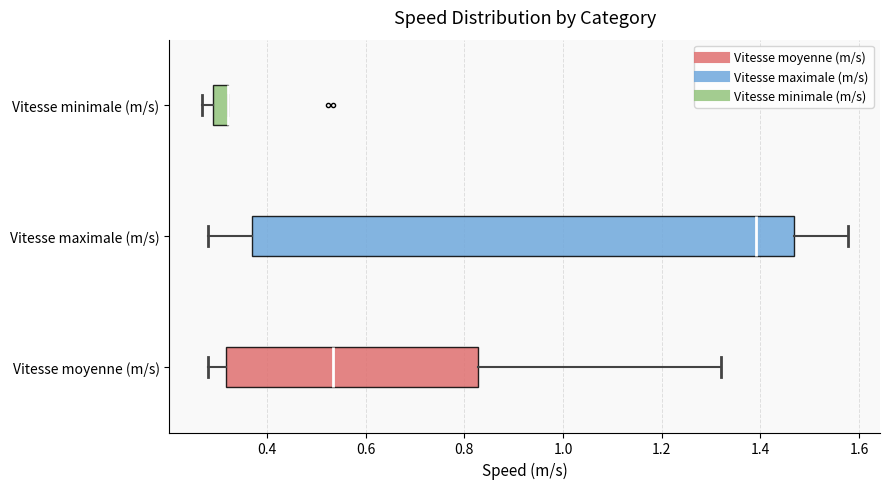

Reading bottom to top, read every box against the x-axis: the position of its median line, the range the box covers, and the ends of its whiskers. The values are not printed on the chart, so give them approximately, as read against the axis.

Vitesse moyenne (m/s): median 0.54, box 0.32 to 0.82, whiskers 0.28 to 1.32
Vitesse maximale (m/s): median 1.40, box 0.36 to 1.46, whiskers 0.28 to 1.58
Vitesse minimale (m/s): median 0.32 (drawn on the box's right edge), box 0.30 to 0.32, whiskers 0.26 to 0.32